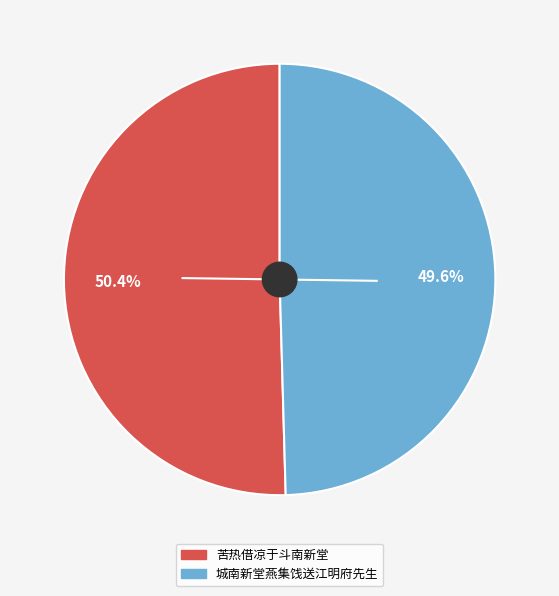

True or false: 城南新堂燕集饯送江明府先生 accounts for 41% of the total.

False